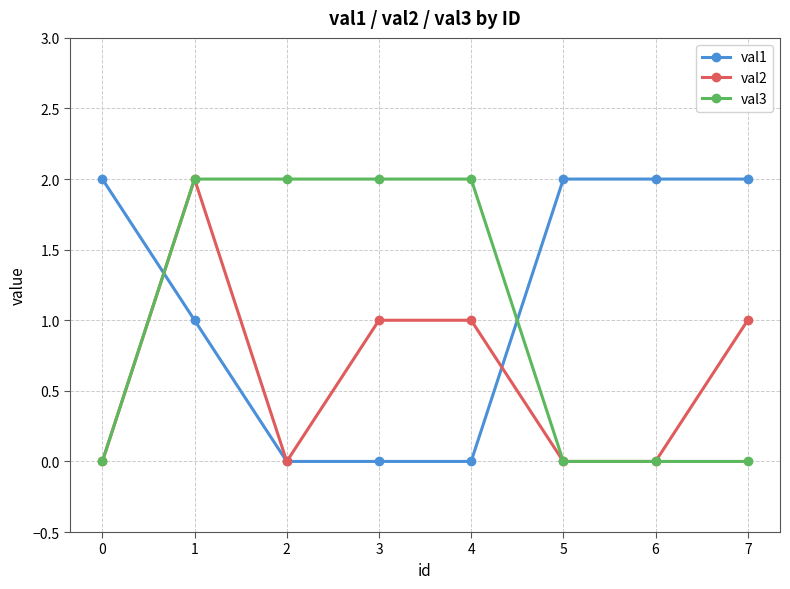

Reading left to right, list all the values displayed in this chart.

val1: 0=2	1=1	2=0	3=0	4=0	5=2	6=2	7=2
val2: 0=0	1=2	2=0	3=1	4=1	5=0	6=0	7=1
val3: 0=0	1=2	2=2	3=2	4=2	5=0	6=0	7=0